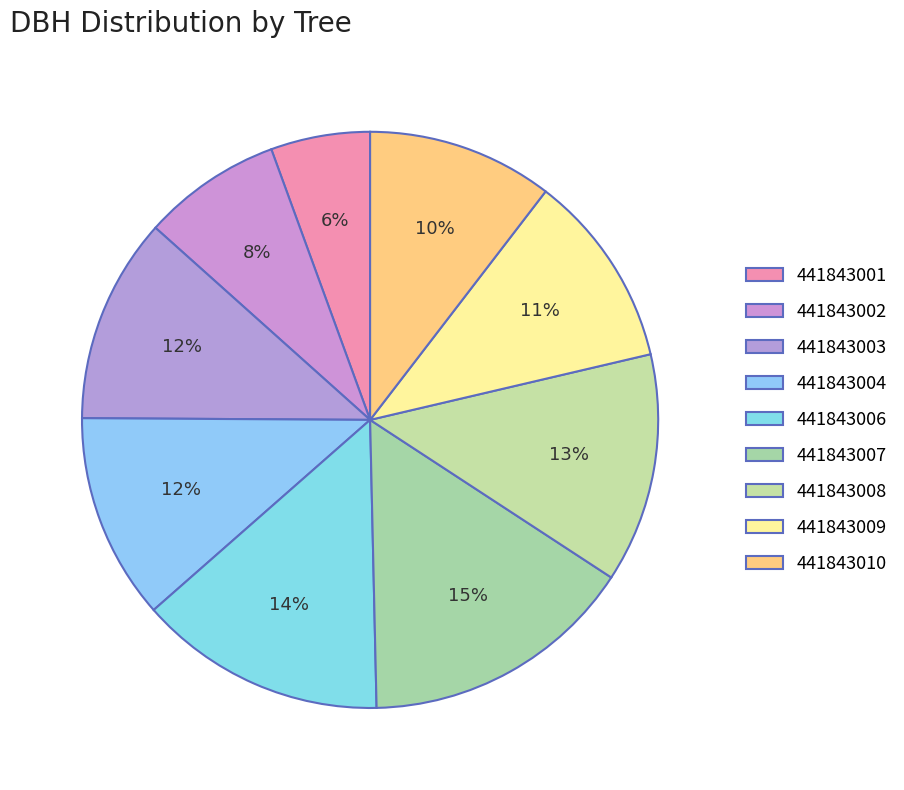

Rank the categories by value from lowest to highest.

441843001, 441843002, 441843010, 441843009, 441843003, 441843004, 441843008, 441843006, 441843007